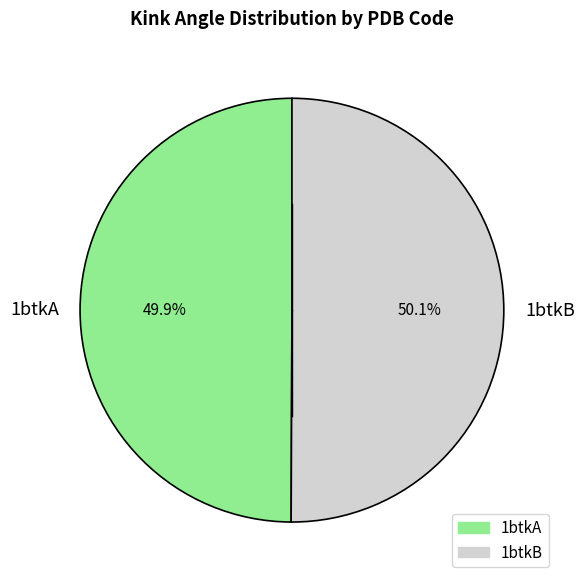

What is the ratio of the value at 1btkB to the value at 1btkA?

1.0